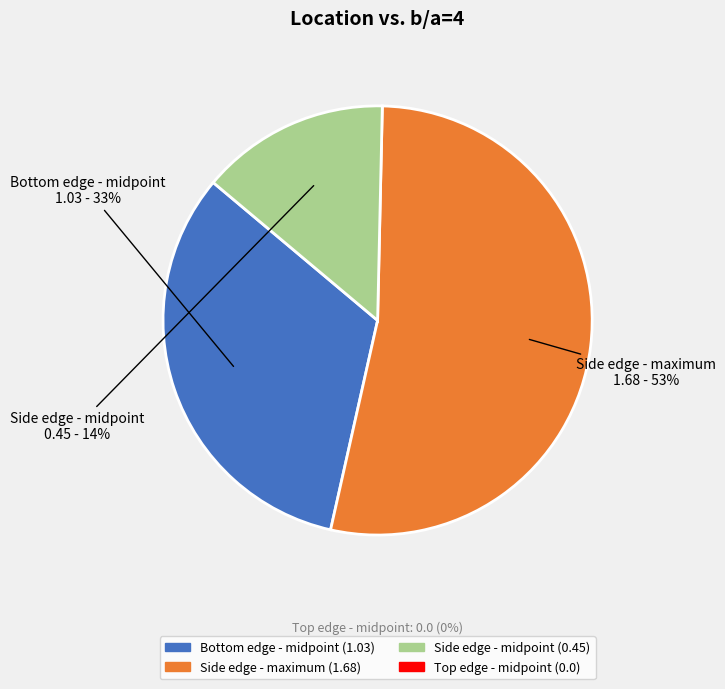

The Side edge - maximum slice represents 44% of the pie. True or false?

False